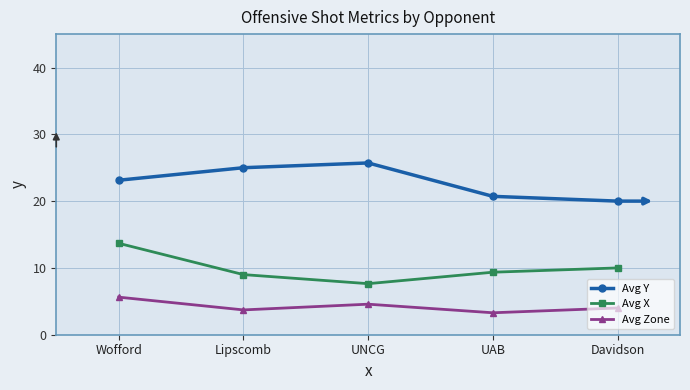

What is the average value of the Avg X series?

9.9